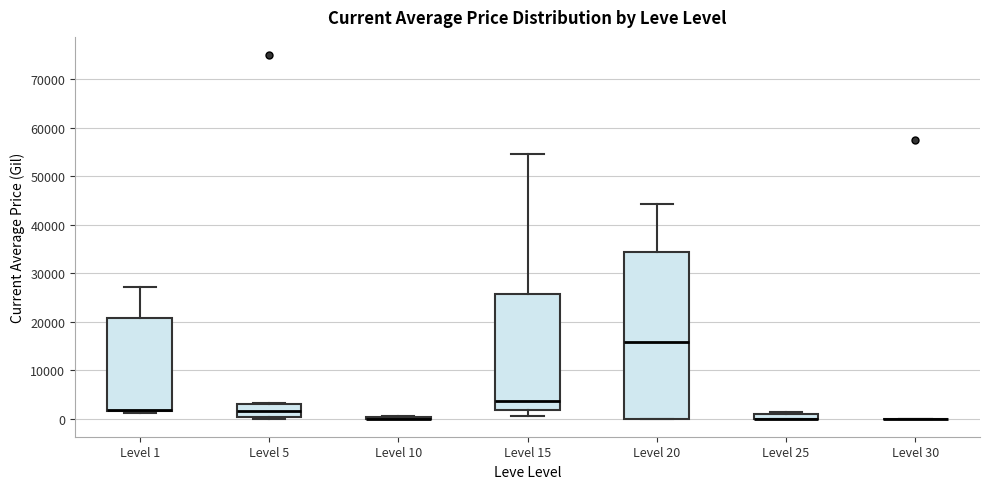

Comparing the boxes themselves (not the whiskers), which one is the tallest?

Level 20